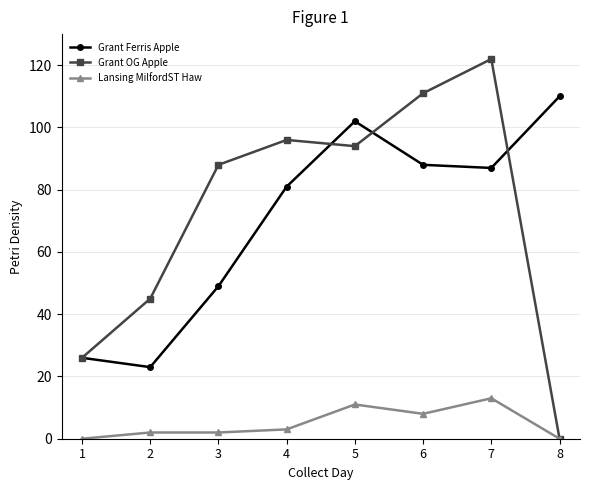

Reading right to left, transcribe all the data shown in this chart.

Grant Ferris Apple: 8=110	7=87	6=88	5=102	4=81	3=49	2=23	1=26
Grant OG Apple: 8=0	7=122	6=111	5=94	4=96	3=88	2=45	1=26
Lansing MilfordST Haw: 8=0	7=13	6=8	5=11	4=3	3=2	2=2	1=0